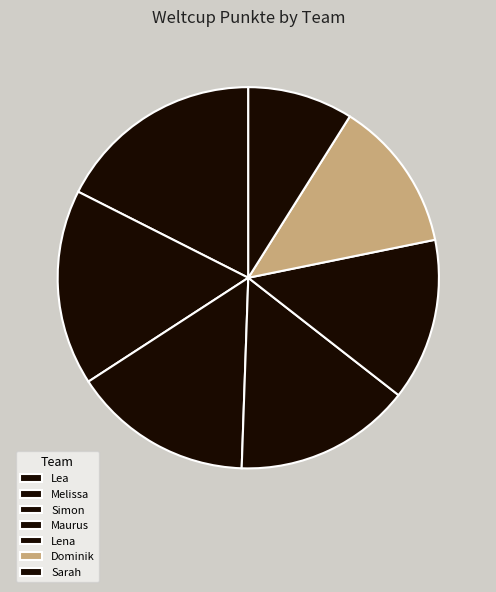

How many slices are in this pie chart?

7